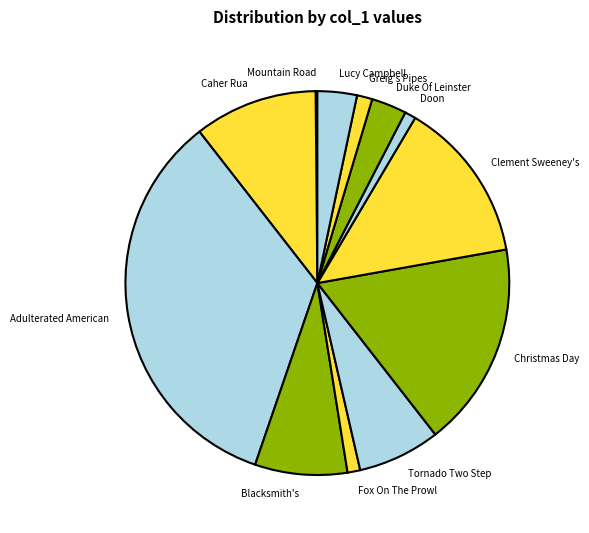

What is the ratio of the value at Greig's Pipes to the value at Duke Of Leinster?

0.4